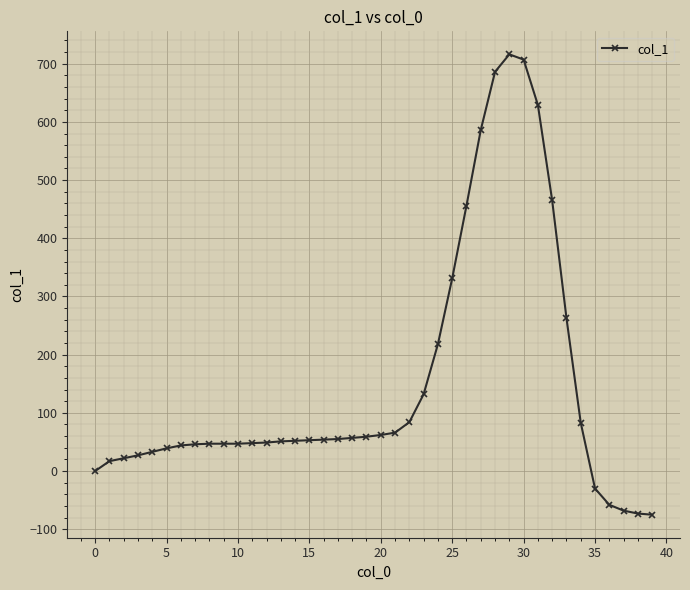

What is the greatest value displayed?

716